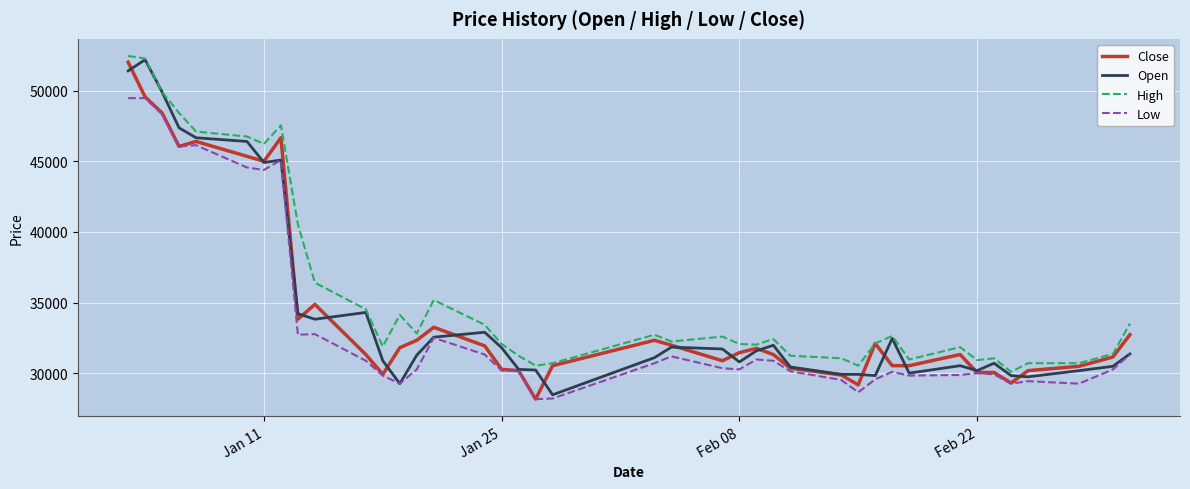

What is the average value of the Low series?

33532